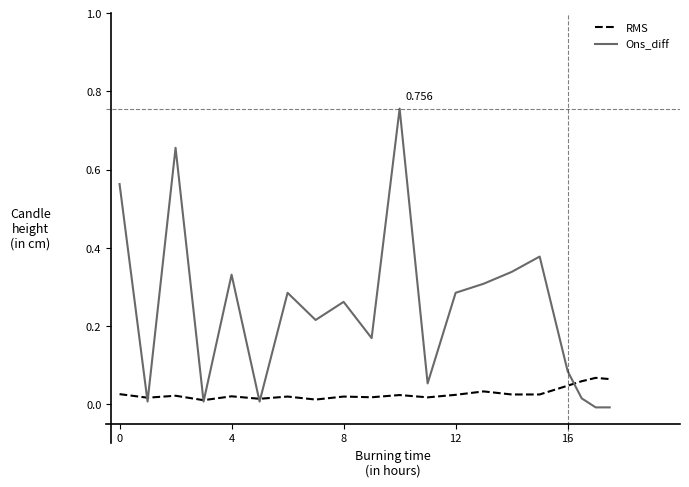

Which series has the largest total across all categories?

Ons_diff